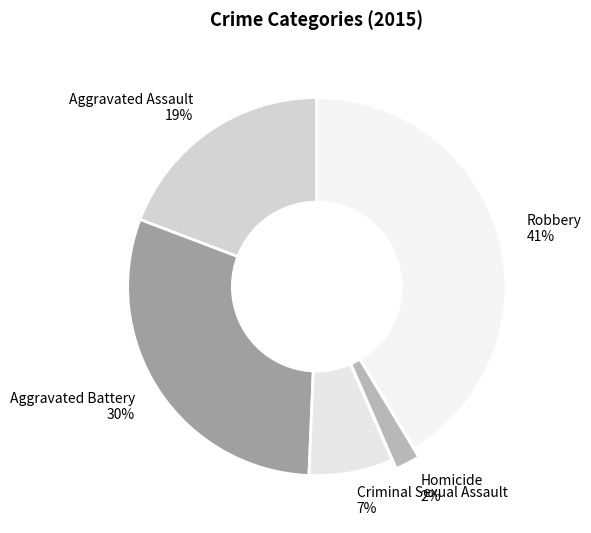

What is the largest slice in the pie chart?

Robbery